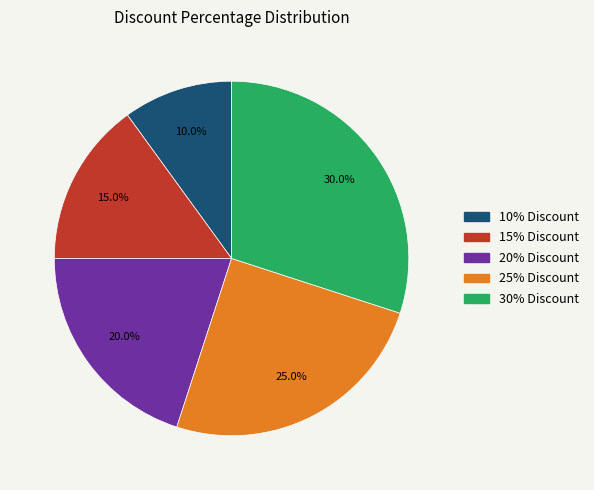

What portion of the pie excludes 10%?

90.0%